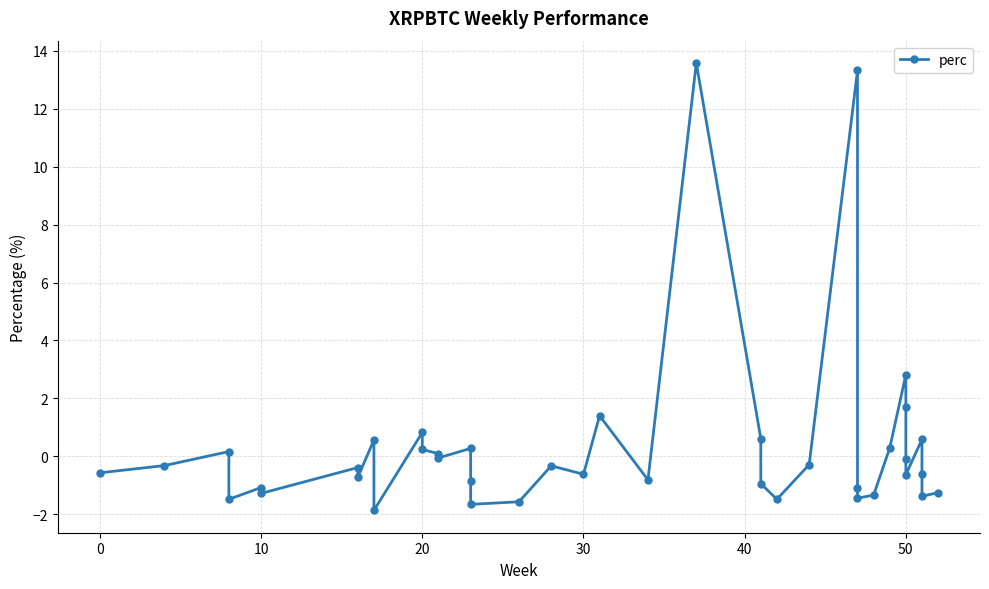

How many interior local peaks (higher than both neighbors) does the data have?

12